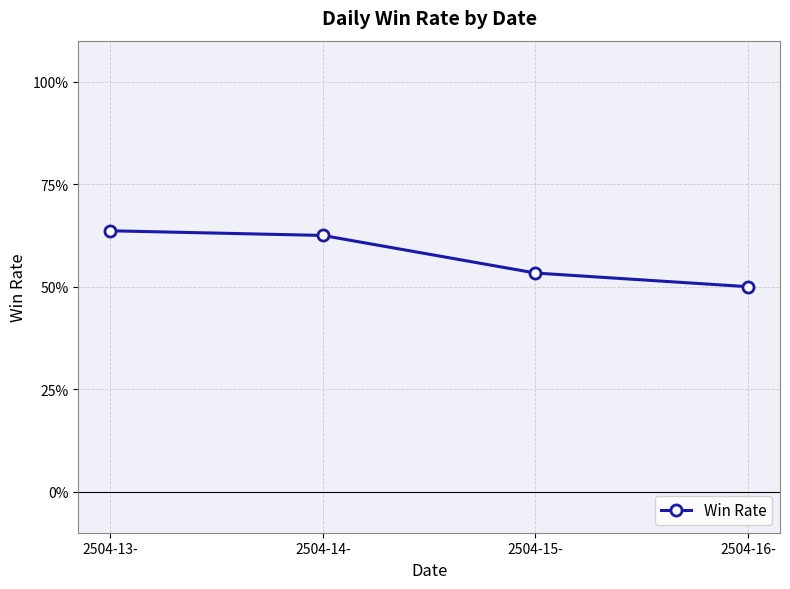

What is the greatest value displayed?

0.6